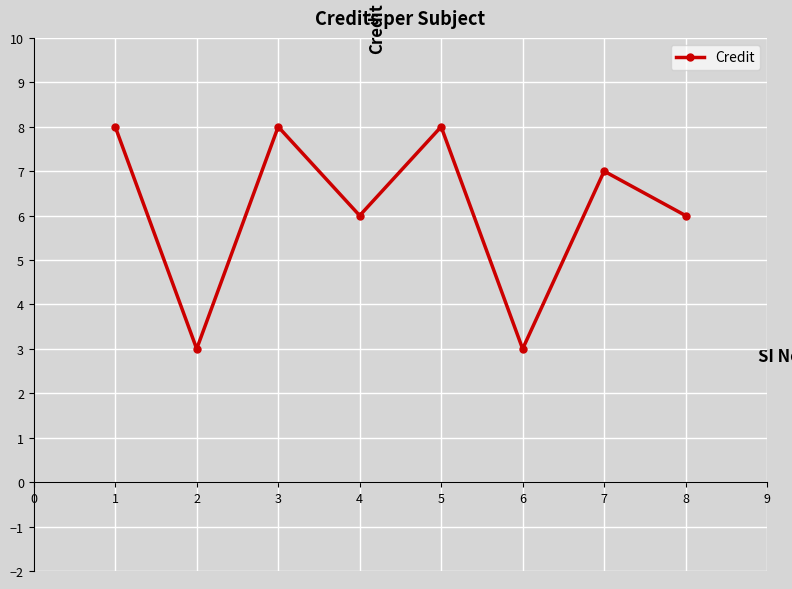

What is the smallest value displayed?

3